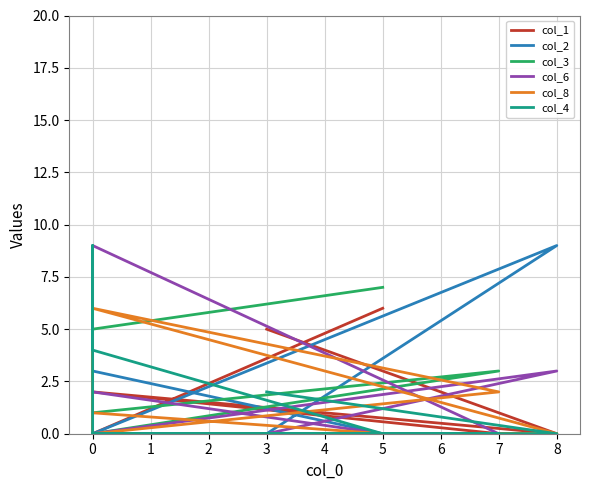

Reading left to right, extract all data points from this chart.

col_1: 6	0	1	0	0	0	2	0	5
col_2: 0	3	8	1	0	0	0	9	0
col_3: 7	5	0	0	1	3	0	0	0
col_6: 0	2	0	5	9	0	0	3	0
col_8: 0	1	0	4	0	2	6	0	0
col_4: 0	4	9	0	0	0	0	0	2